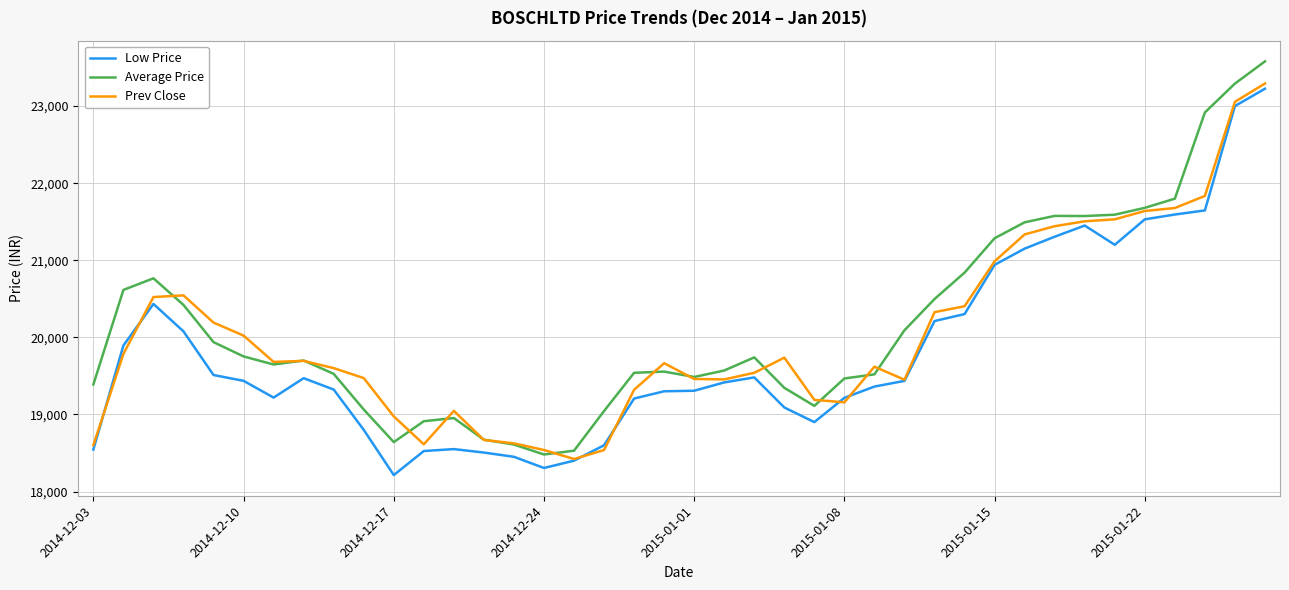

Count the number of data series in this chart.

3